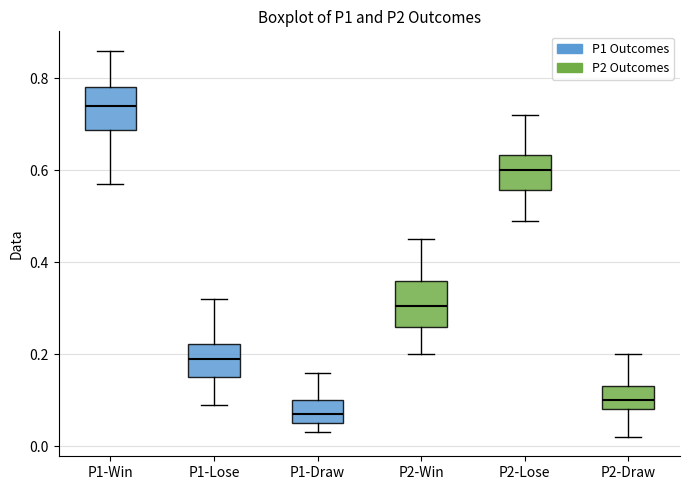

Where is the lower edge of the box for P2-Lose on the y-axis? The values are not printed on the chart, so give them approximately, as read against the axis.

0.56